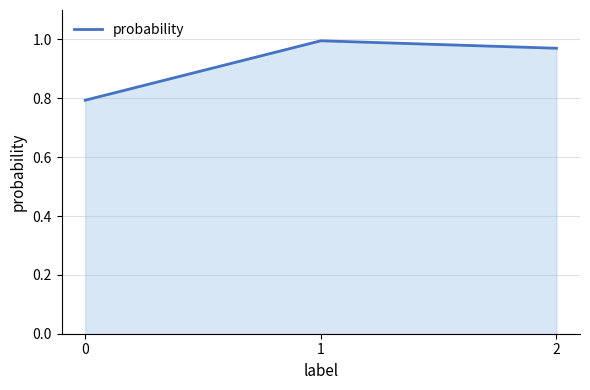

What is the minimum value shown in the chart?

0.8